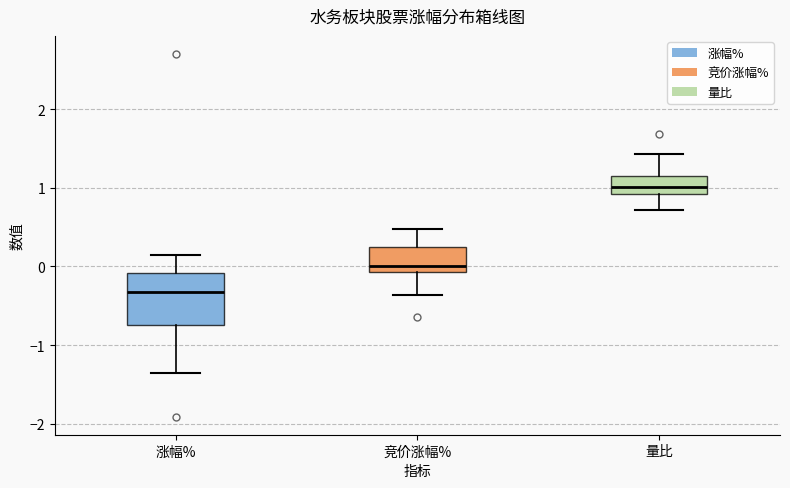

Where does the upper whisker of the box for 涨幅% end on the y-axis? The values are not printed on the chart, so give them approximately, as read against the axis.

0.1